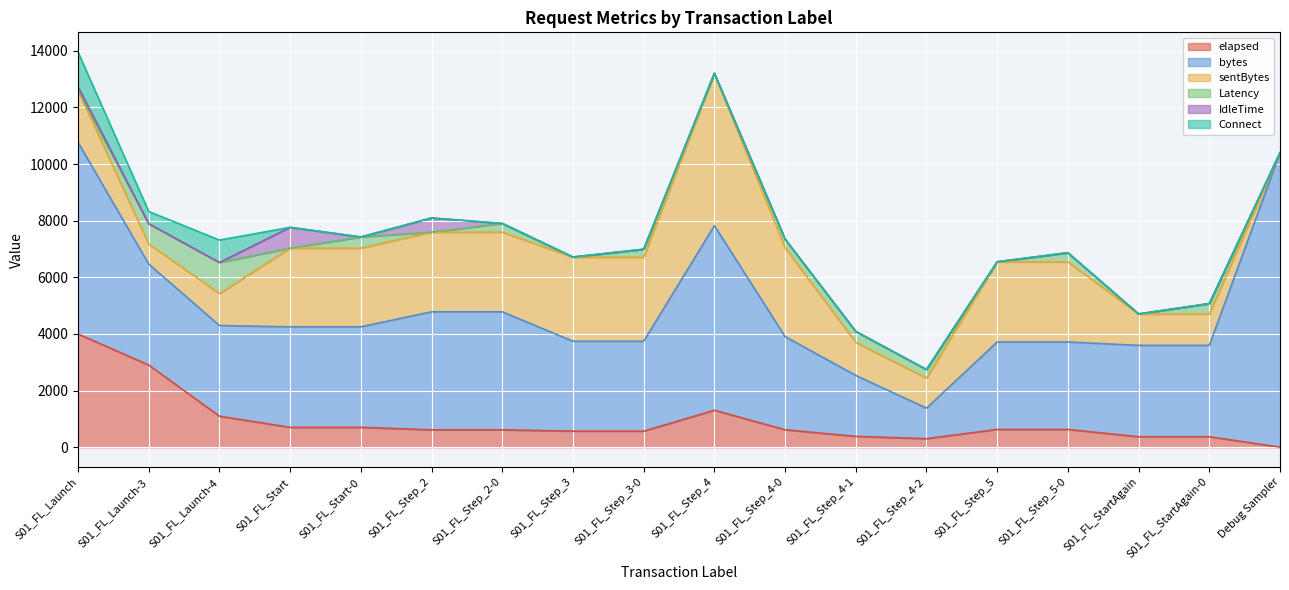

How many lines are shown in the chart?

6